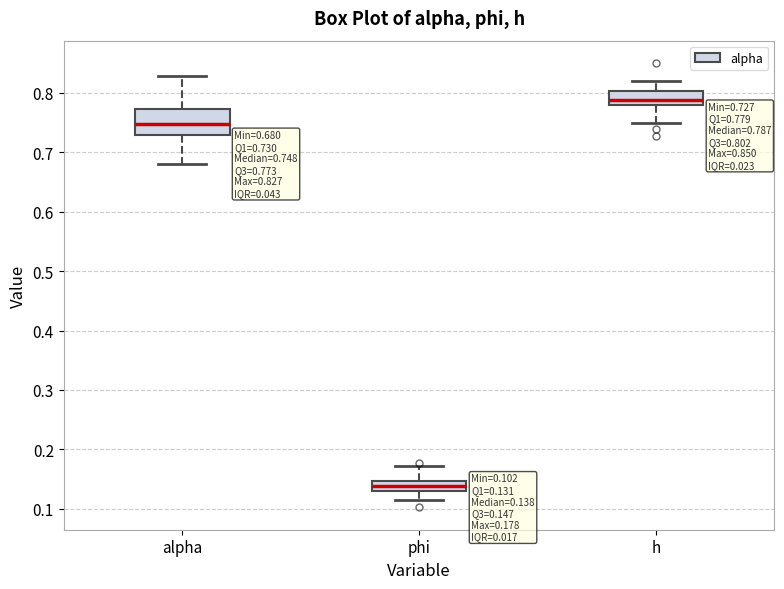

Which box has the highest median line?

h